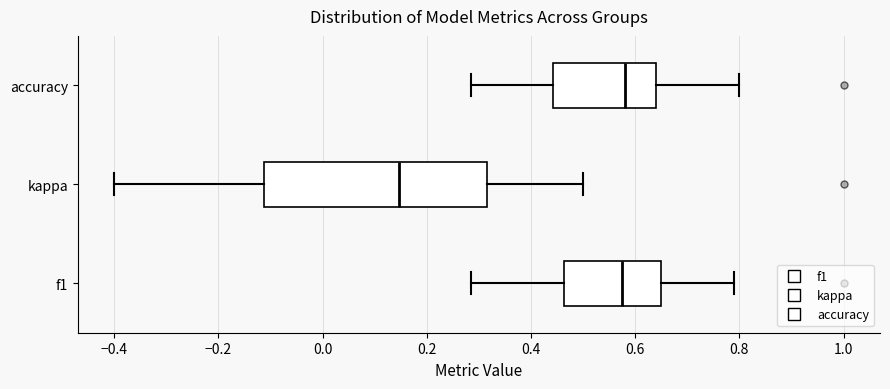

Reading bottom to top, transcribe this box plot: for each box, give where its median line is, the range the box spans, and where its two whiskers end, as read against the x-axis. The values are not printed on the chart, so give them approximately, as read against the axis.

f1: median 0.58, box 0.46 to 0.66, whiskers 0.28 to 0.80
kappa: median 0.14, box -0.12 to 0.32, whiskers -0.40 to 0.50
accuracy: median 0.58, box 0.44 to 0.64, whiskers 0.28 to 0.80